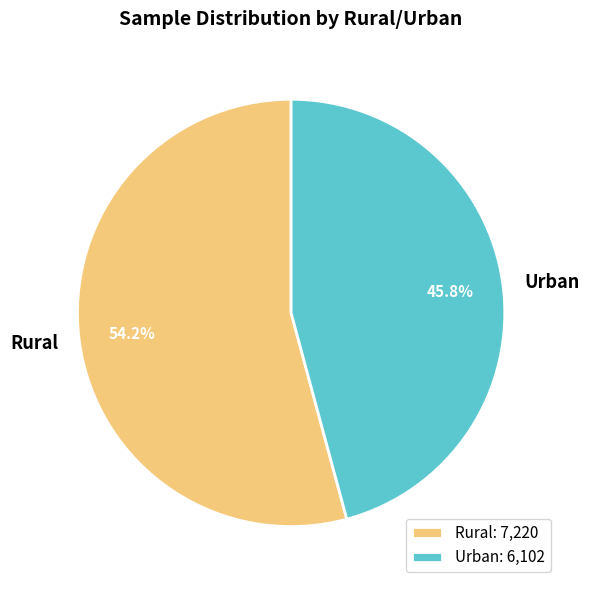

Which has a higher value, Urban or Rural?

Rural